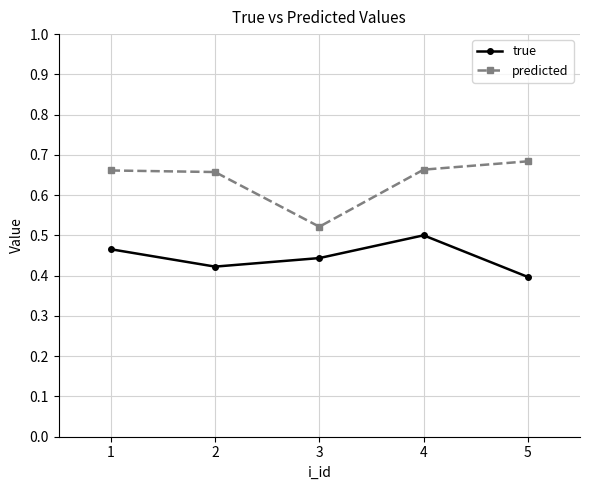

The value of predicted at 1 is 0.4. True or false?

False